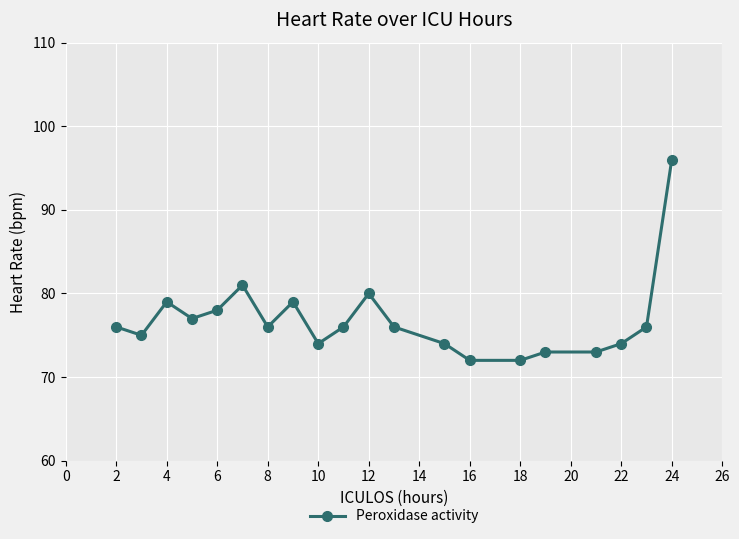

What is the difference between the maximum and second lowest values?

24